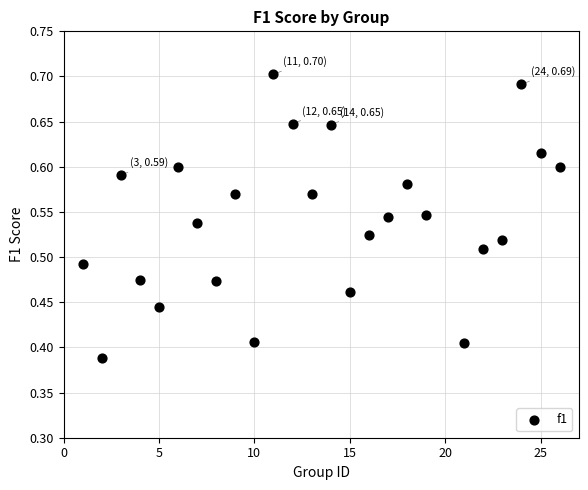

What is the range of Y values (max minus min)?

0.3